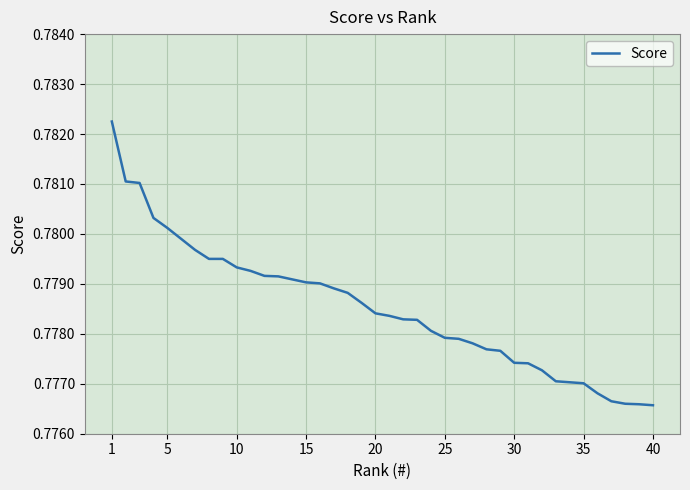

Does the chart have visible grid lines?

Yes